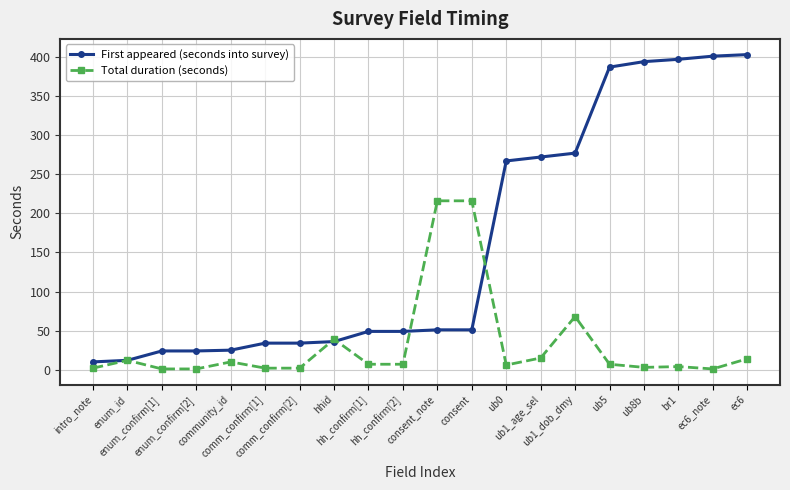

What is the label of the 3rd point from the right?

br1